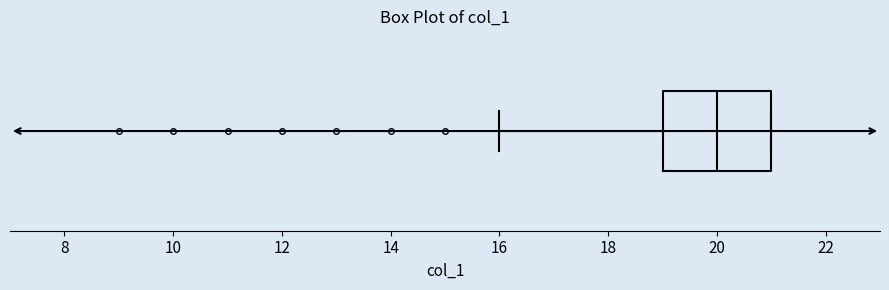

Read this box plot against the x-axis: the position of the median line, the range covered by the box, and the ends of both whiskers. The values are not printed on the chart, so give them approximately, as read against the axis.

median 20, box 19 to 21, whiskers 16 to 21